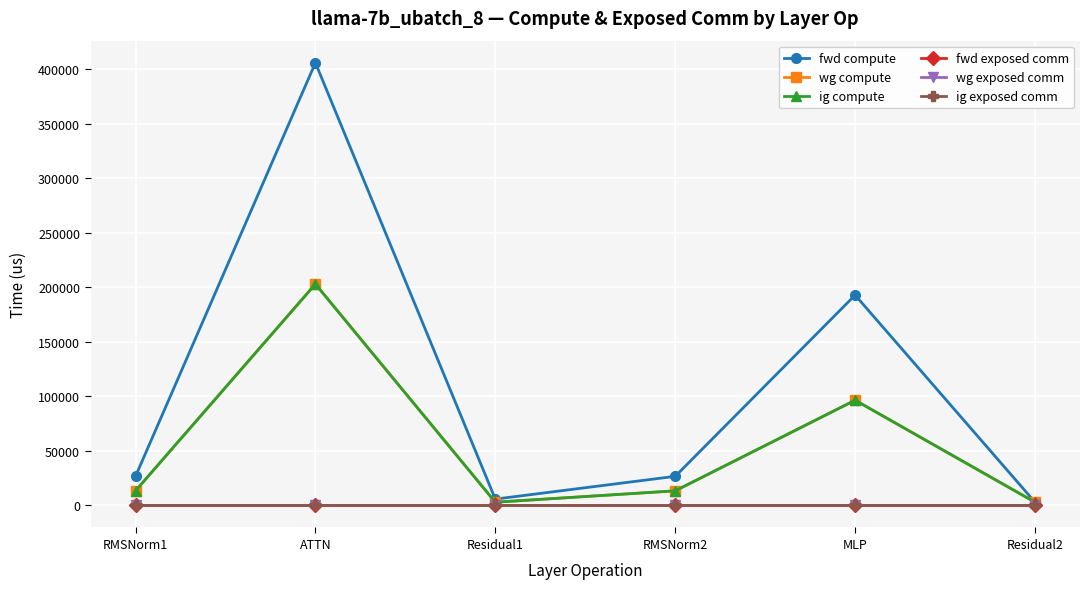

Reading left to right, list all the values displayed in this chart.

fwd compute: RMSNorm1=26637.2	ATTN=406151.1	Residual1=5728.5	RMSNorm2=26637.2	MLP=192951.0	Residual2=2864.2
wg compute: RMSNorm1=13318.6	ATTN=203075.6	Residual1=2864.2	RMSNorm2=13318.6	MLP=96475.5	Residual2=2864.2
ig compute: RMSNorm1=13318.6	ATTN=203075.6	Residual1=2864.2	RMSNorm2=13318.6	MLP=96475.5	Residual2=2864.2
fwd exposed comm: RMSNorm1=0.0	ATTN=0.0	Residual1=0.0	RMSNorm2=0.0	MLP=0.0	Residual2=0.0
wg exposed comm: RMSNorm1=0.0	ATTN=0.0	Residual1=0.0	RMSNorm2=0.0	MLP=0.0	Residual2=0.0
ig exposed comm: RMSNorm1=0.0	ATTN=0.0	Residual1=0.0	RMSNorm2=0.0	MLP=0.0	Residual2=0.0